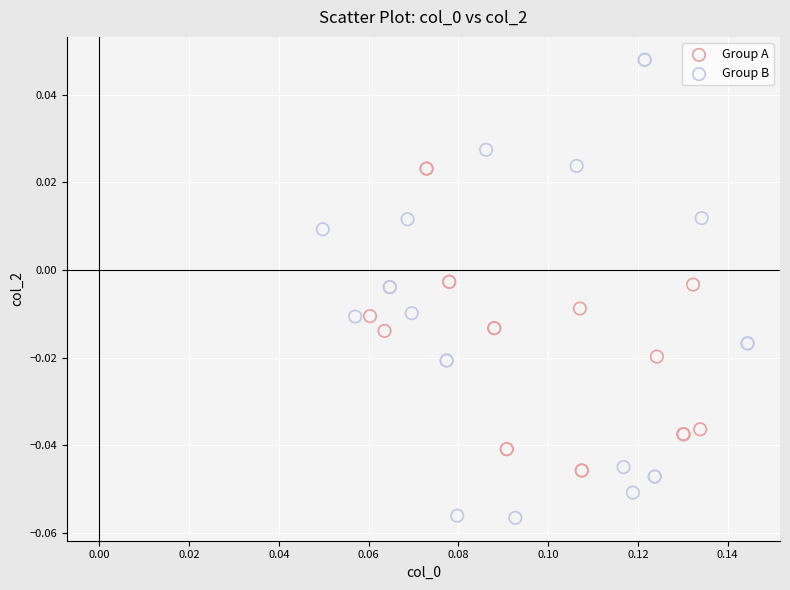

Which series contains the highest Y value?

Group B